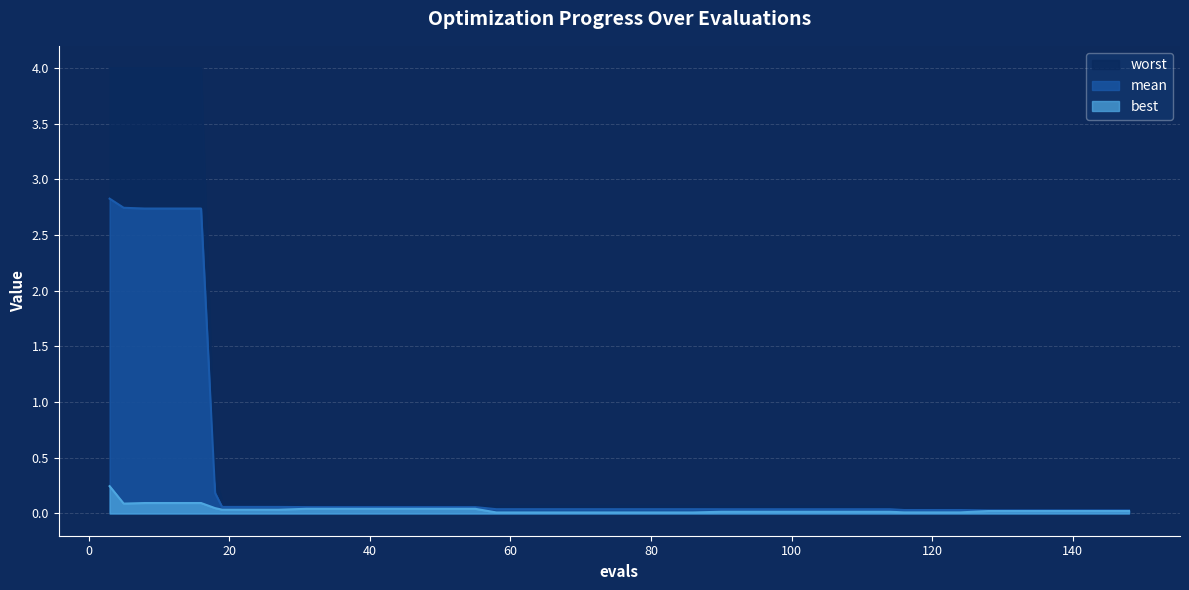

Does the chart display data point markers on the line(s)?

No